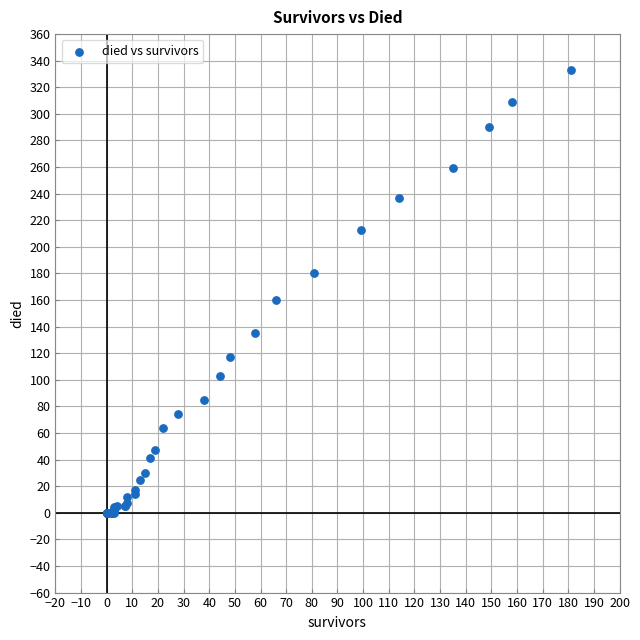

What Y value in the scatter plot is closest to 166?

160